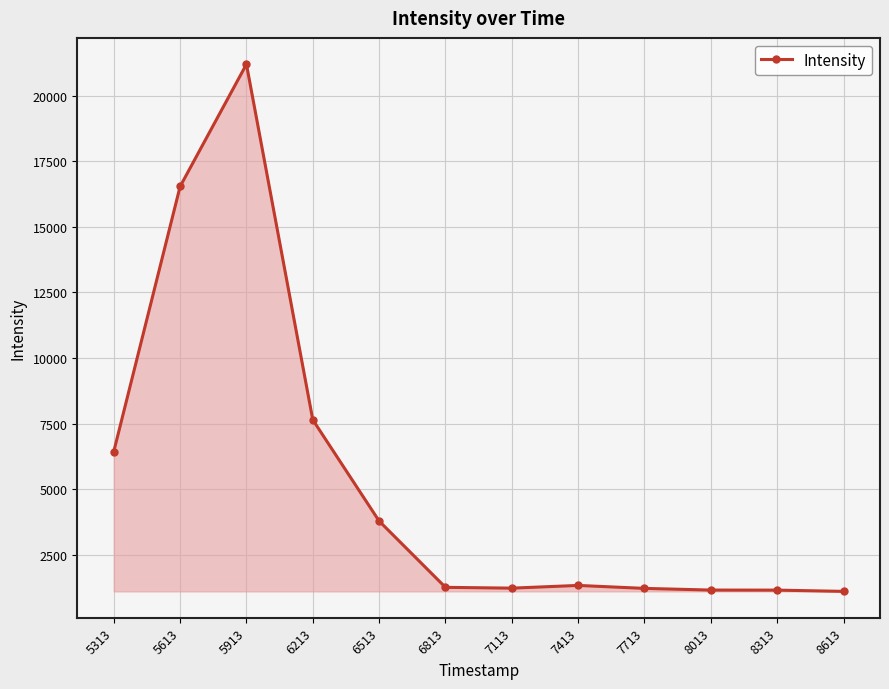

True or false: the data shows 16543.5 at 5613.

True